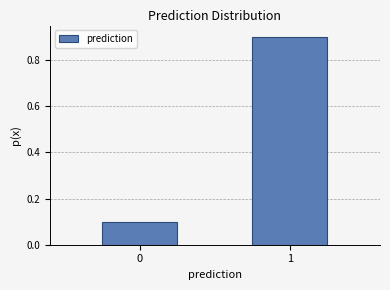

Reading left to right, what are all the values shown in this chart?

0=0.1	1=0.9